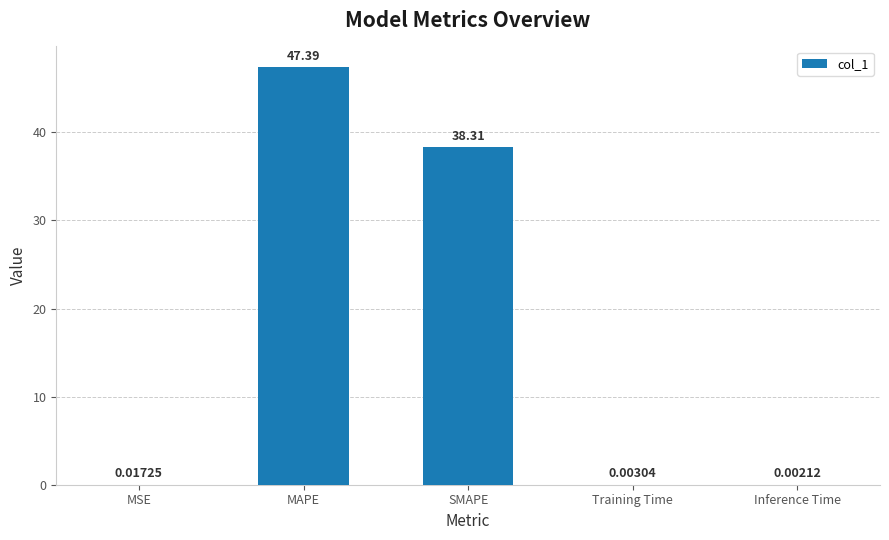

What is the sum of the values at MSE and SMAPE?

38.3